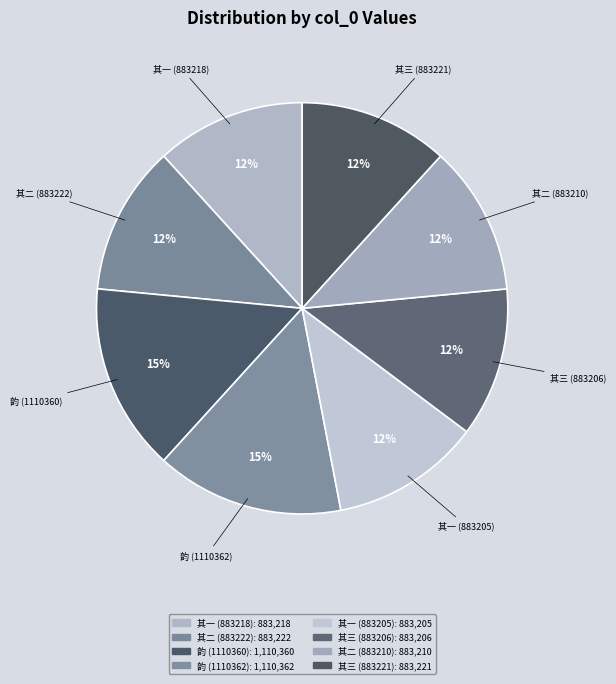

How many slices are in this pie chart?

8